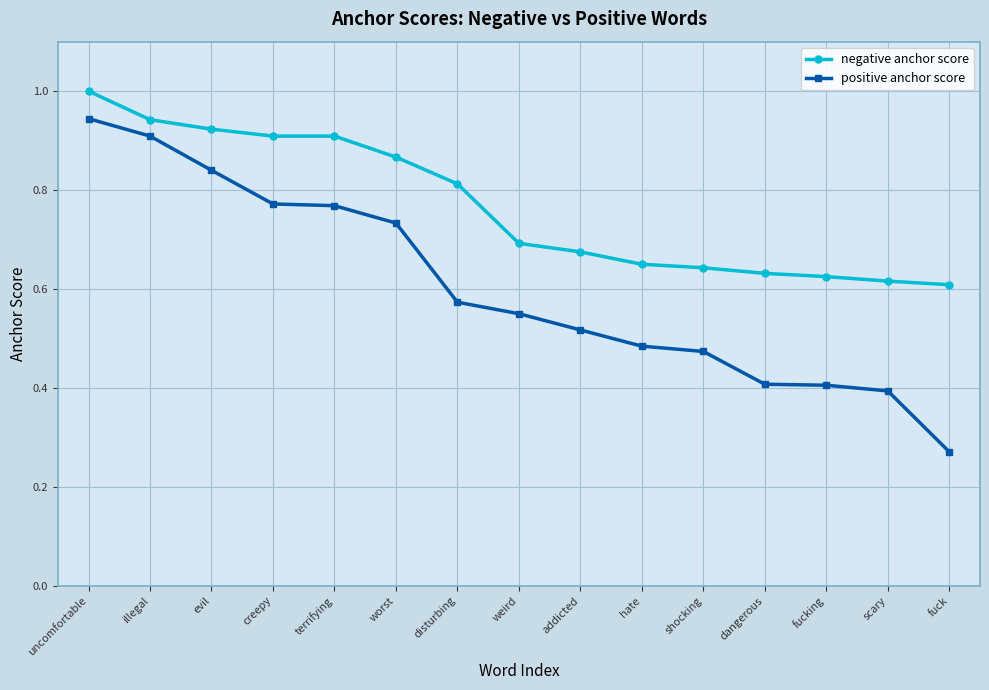

Which series has the widest spread of values?

positive anchor score